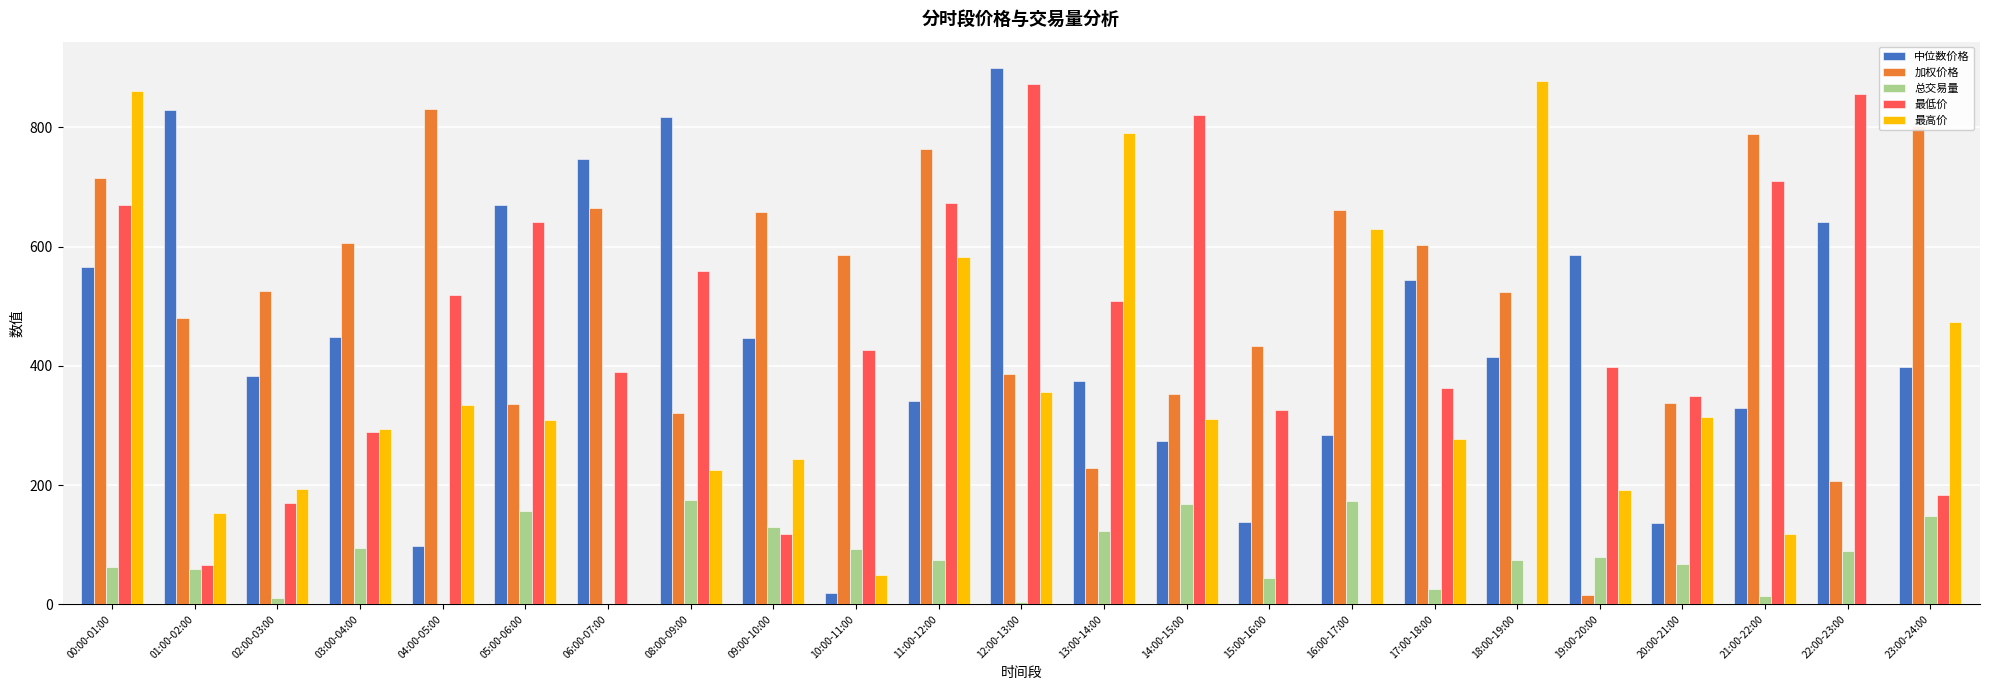

Does the chart contain stacked bars?

No